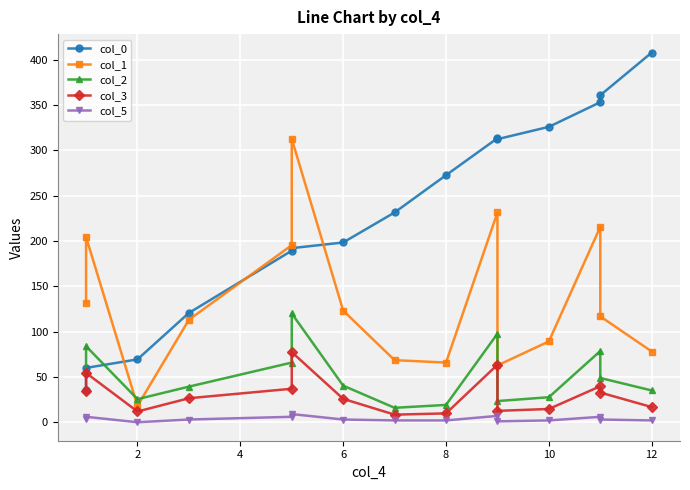

Reading left to right, list all the values displayed in this chart.

col_0: 35.2	59.9	69.3	120.5	189.2	192.0	198.2	231.3	272.5	313.2	312.2	325.8	352.9	360.6	407.6
col_1: 131.6	204.3	18.0	113.0	195.3	312.5	123.1	68.4	65.8	231.3	62.6	89.1	215.4	116.7	78.0
col_2: 55.2	83.8	25.5	39.3	65.8	119.9	40.3	15.9	19.1	97.6	23.3	27.6	78.5	48.8	35.0
col_3: 34.1	54.4	11.8	26.5	36.9	77.3	25.8	8.4	9.8	63.4	12.5	14.6	39.7	32.8	16.7
col_5: 4.0	6.0	0.0	3.0	6.0	9.0	3.0	2.0	2.0	7.0	1.0	2.0	6.0	3.0	2.0